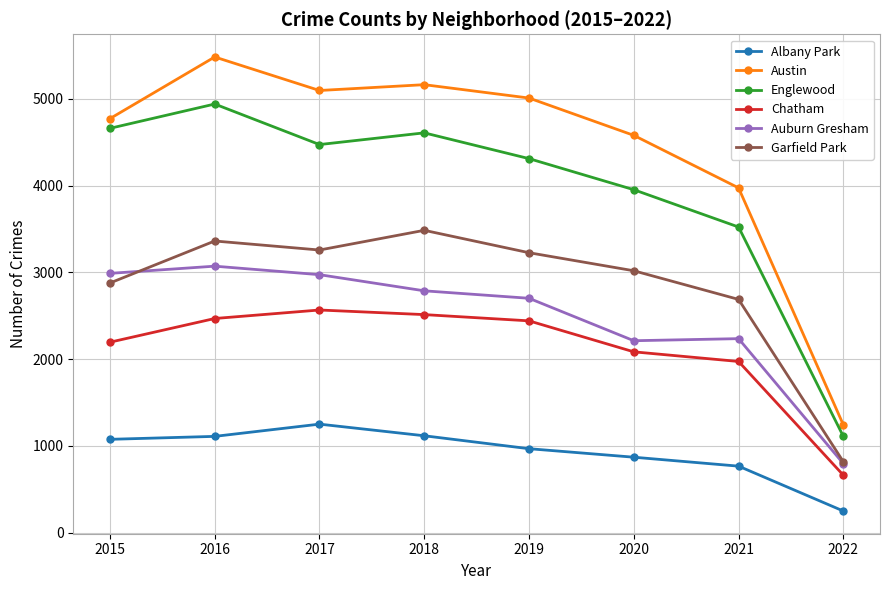

The Garfield Park series shows 1904 at 2017. True or false?

False